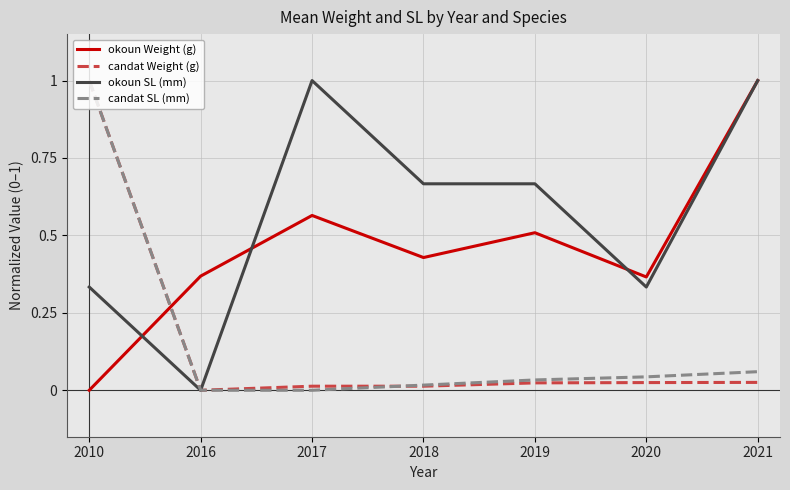

True or false: okoun Weight (g) has a value of 0.5 at 2016.

False